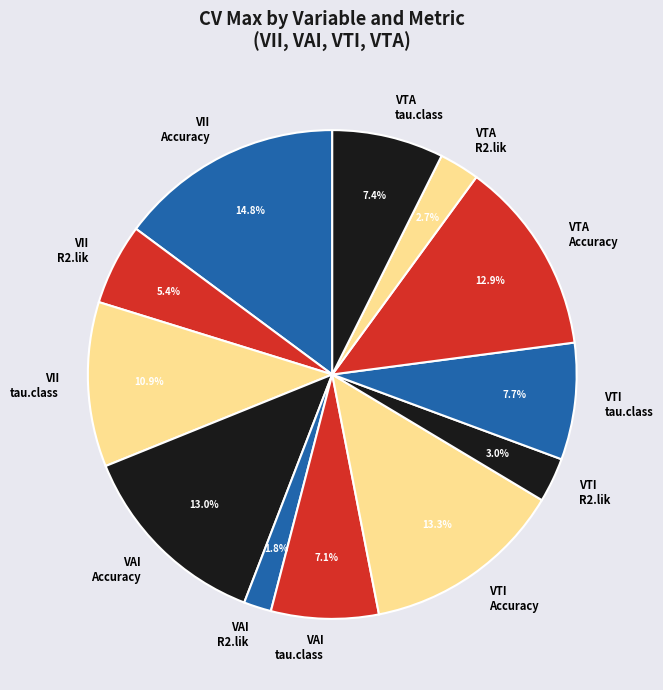

Does VAI Accuracy account for over 50% of the chart?

No